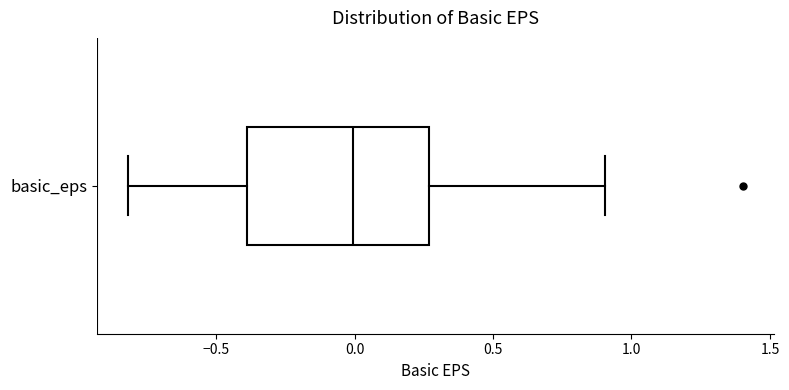

Read this box plot against the x-axis: the position of the median line, the range covered by the box, and the ends of both whiskers. The values are not printed on the chart, so give them approximately, as read against the axis.

median 0.00, box -0.40 to 0.25, whiskers -0.80 to 0.90